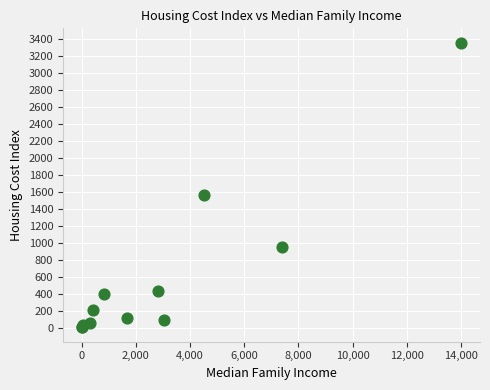

What Y value in the scatter plot is closest to 1682?

1558.7